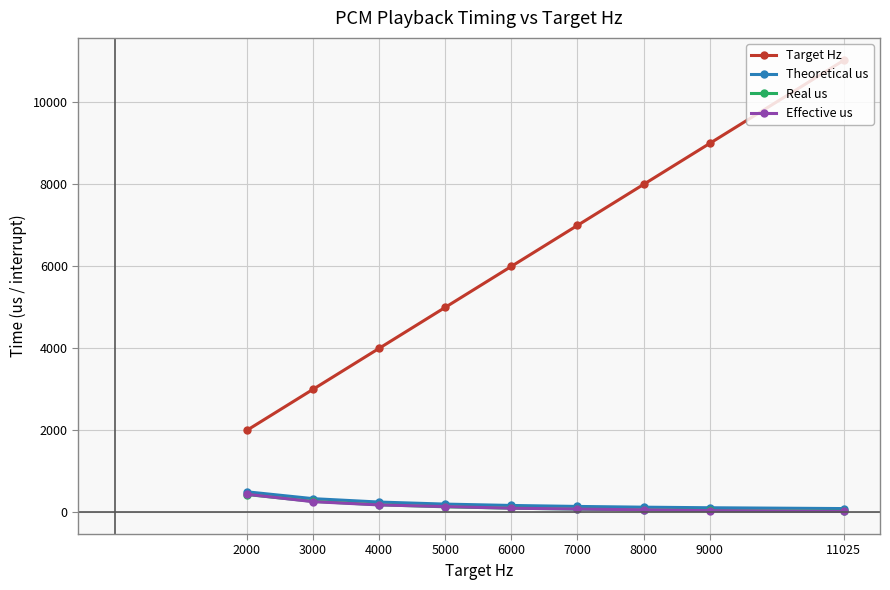

Count the number of data series in this chart.

4